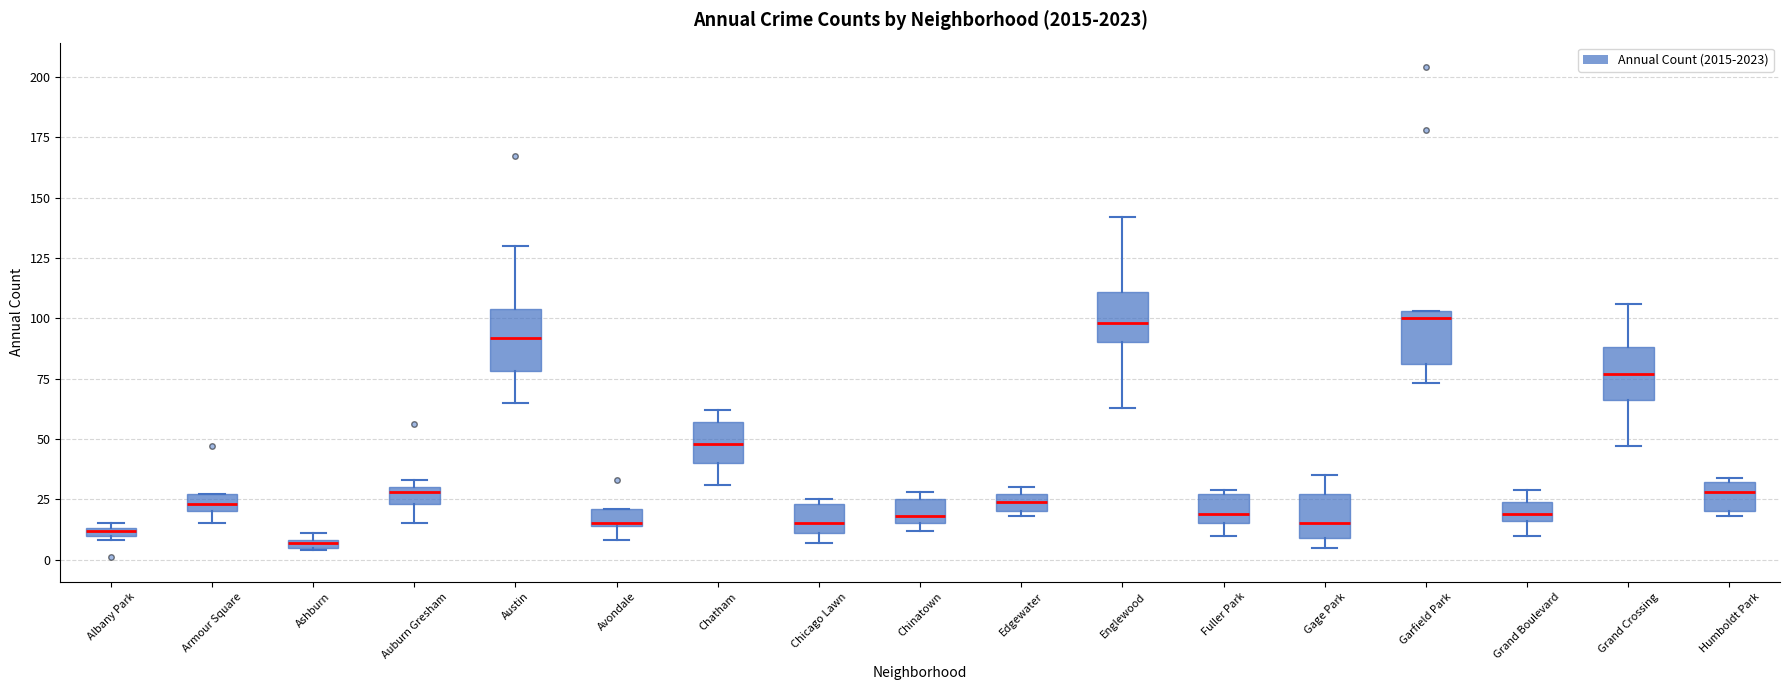

Where does the upper whisker of the box for Gage Park end on the y-axis? The values are not printed on the chart, so give them approximately, as read against the axis.

35